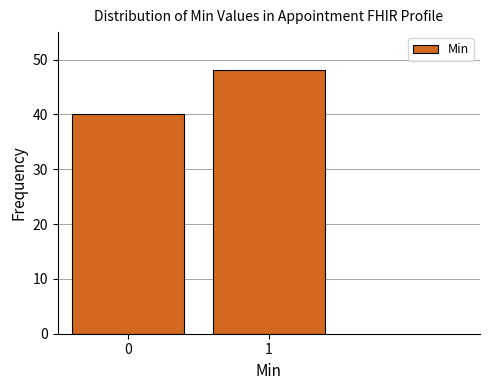

Reading left to right, extract all data points from this chart.

0=40	1=48